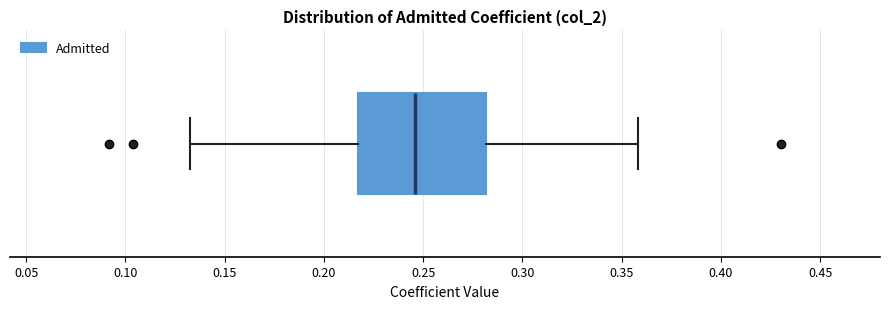

Read this box plot against the x-axis: the position of the median line, the range covered by the box, and the ends of both whiskers. The values are not printed on the chart, so give them approximately, as read against the axis.

median 0.245, box 0.215 to 0.280, whiskers 0.135 to 0.360